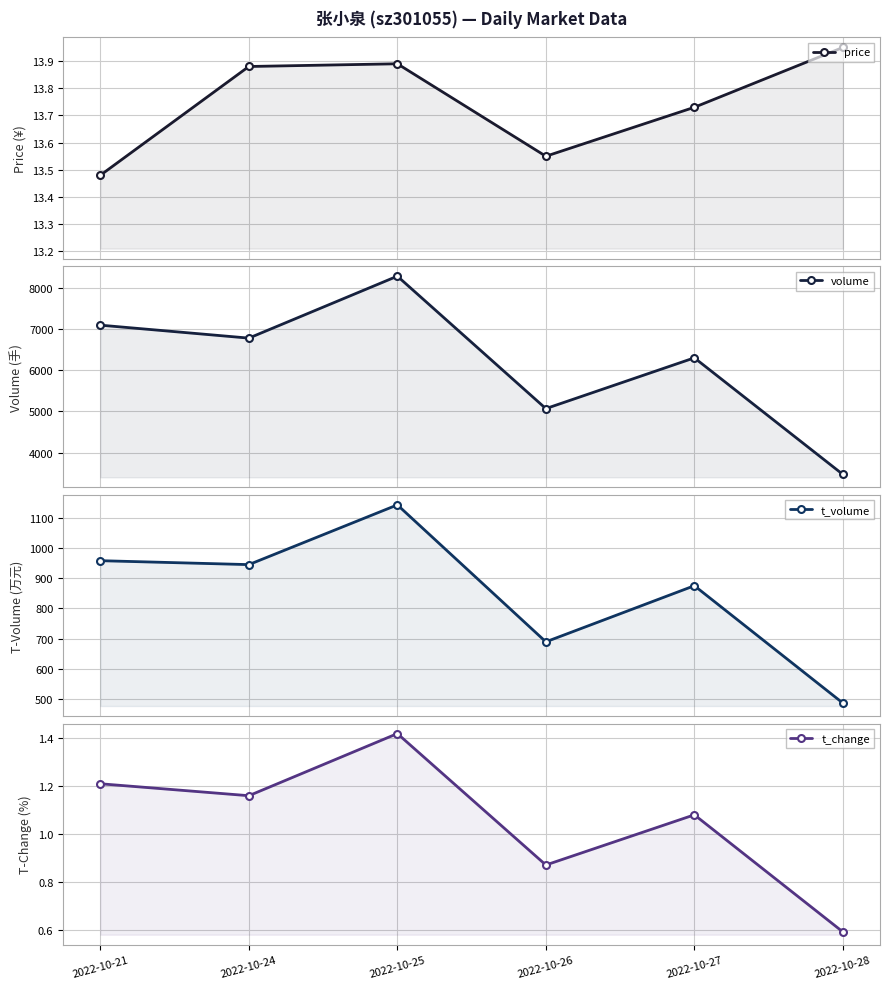

Where does the t_volume series first go above 945?

2022-10-21